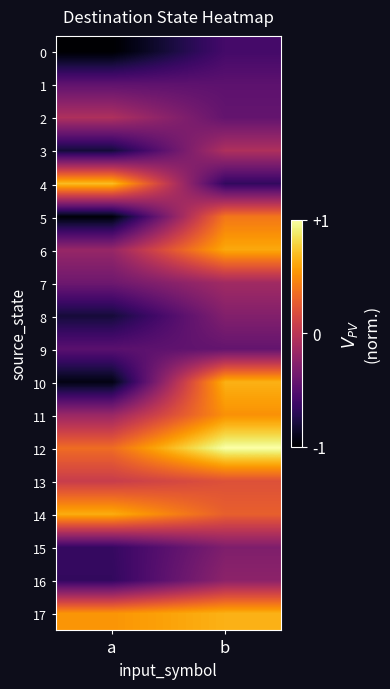

Which series has the widest spread of values?

10